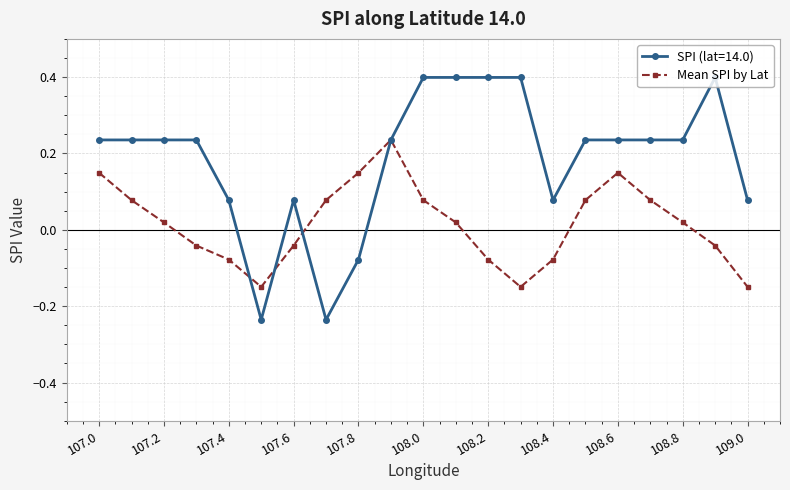

List the series in order of their peak value, lowest first.

Mean SPI by Lat, SPI (lat=14.0)